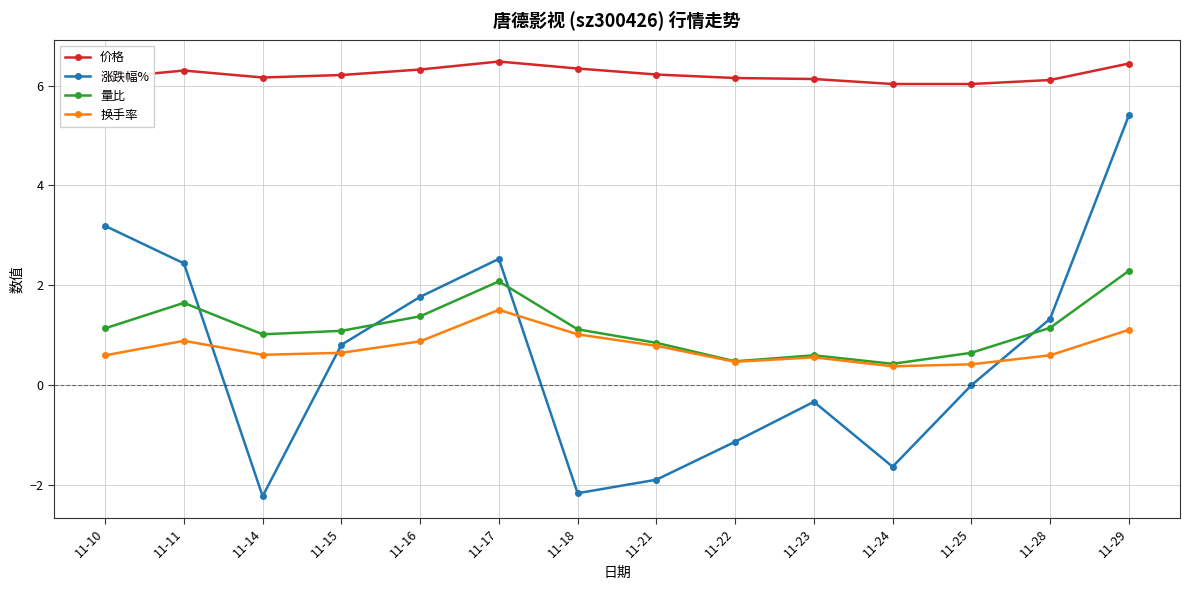

How many lines are shown in the chart?

4